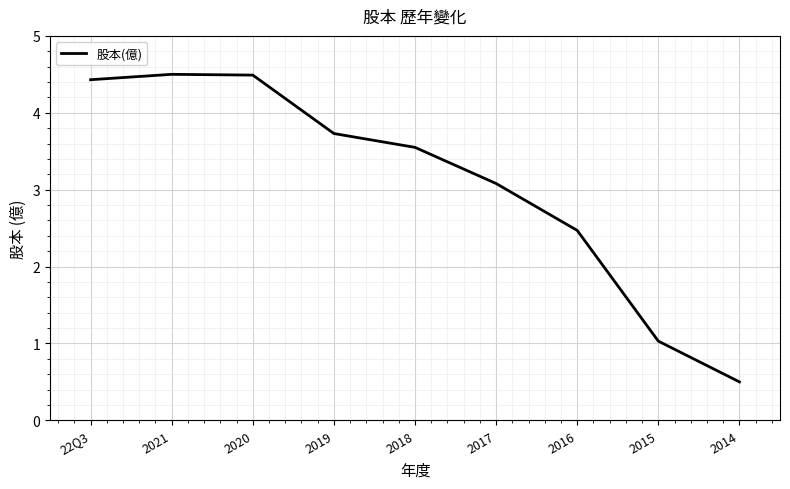

Which category has the lowest value across all series?

2014